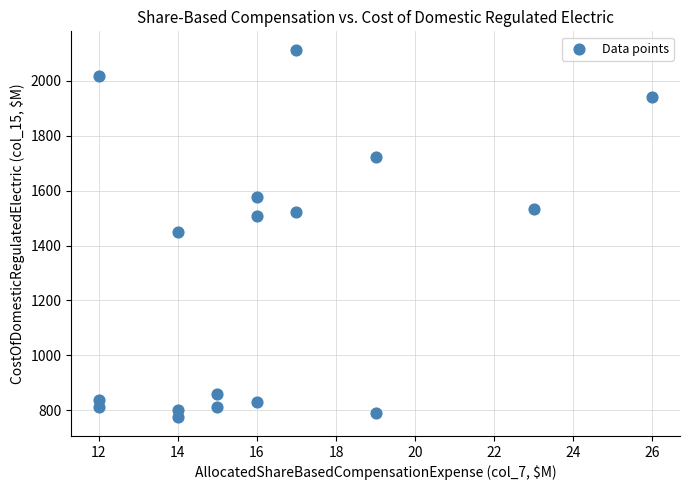

What is the range of Y values (max minus min)?

1339